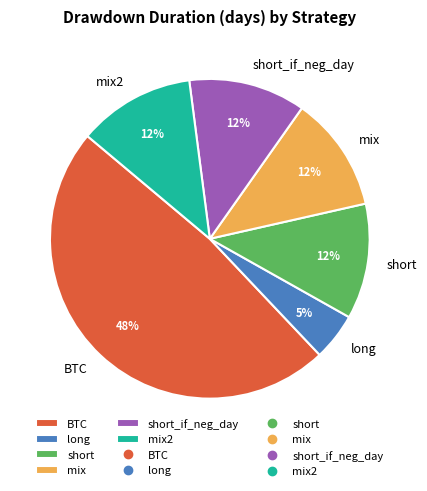

Is it true that mix2 is 12% of the pie?

True